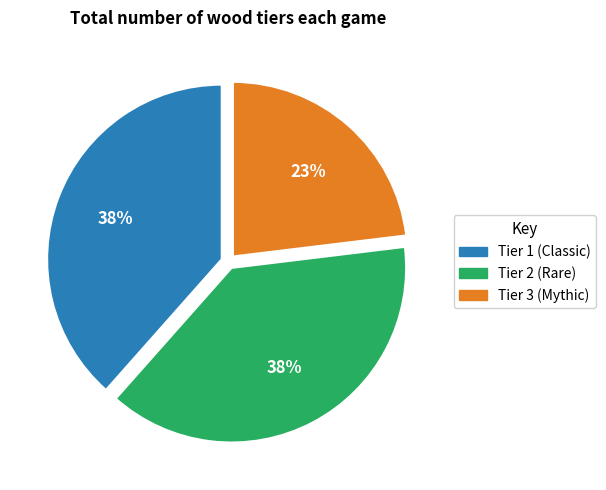

To the nearest percent, what percentage of the pie is Tier 1?

38%